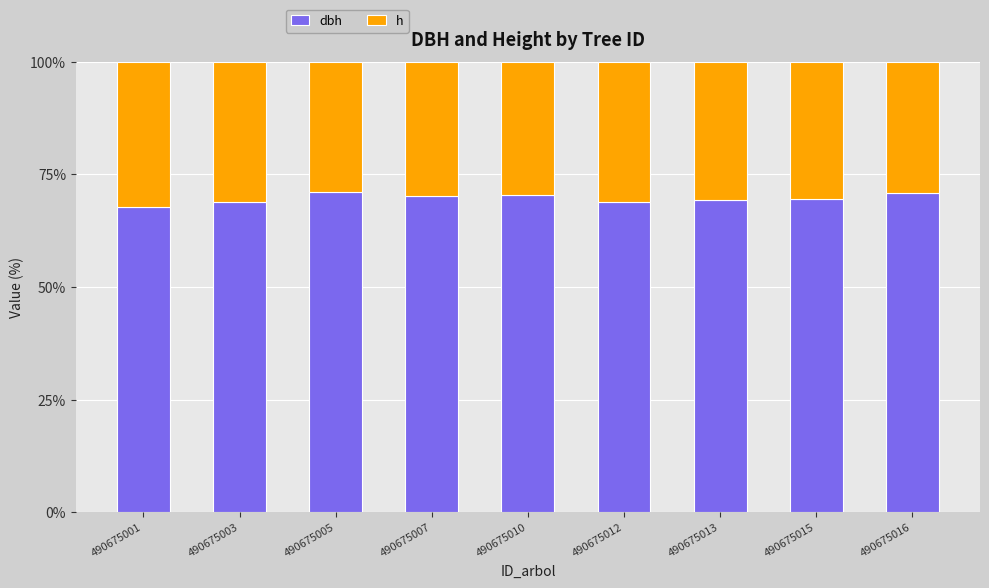

How many bars are there in total?

9